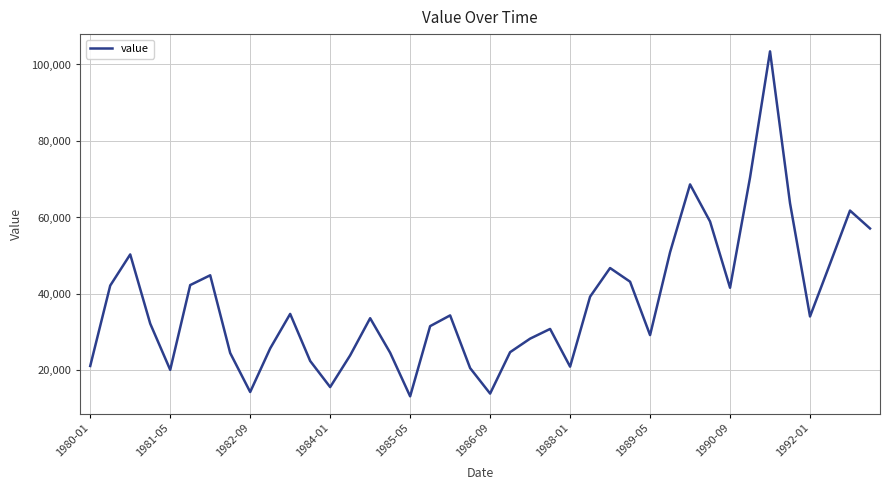

What is the difference between the maximum and minimum values?

90206